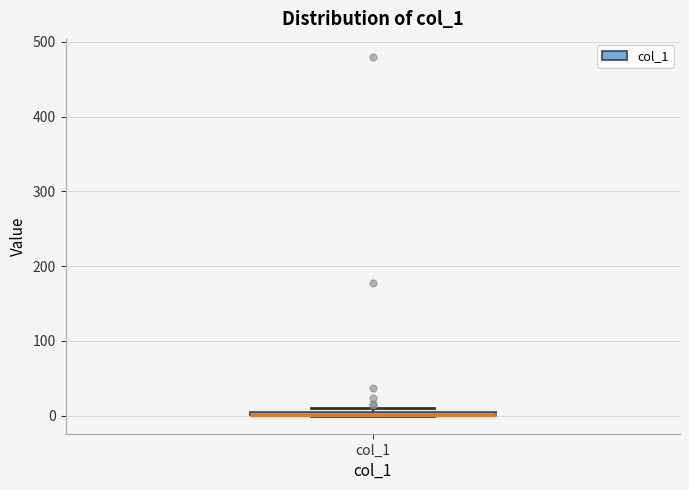

Where is the lower edge of the box for col_1 on the y-axis? The values are not printed on the chart, so give them approximately, as read against the axis.

0